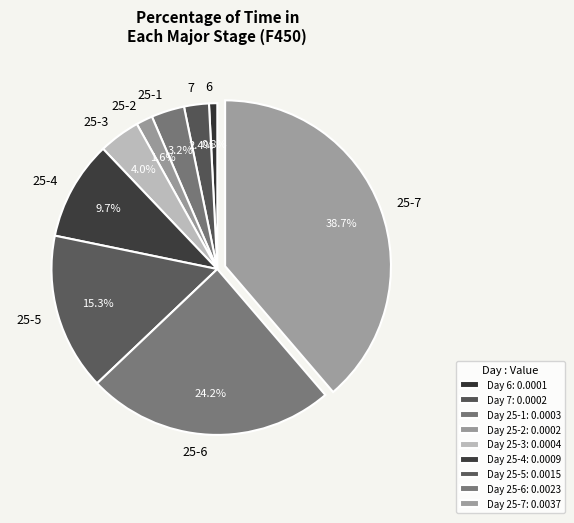

Is there a majority slice in this chart?

No